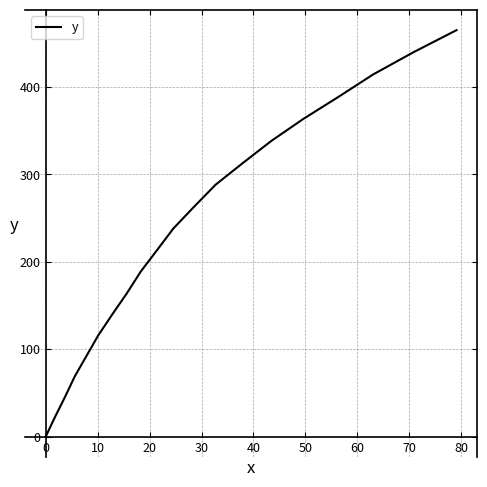

What is the greatest value displayed?

465.1